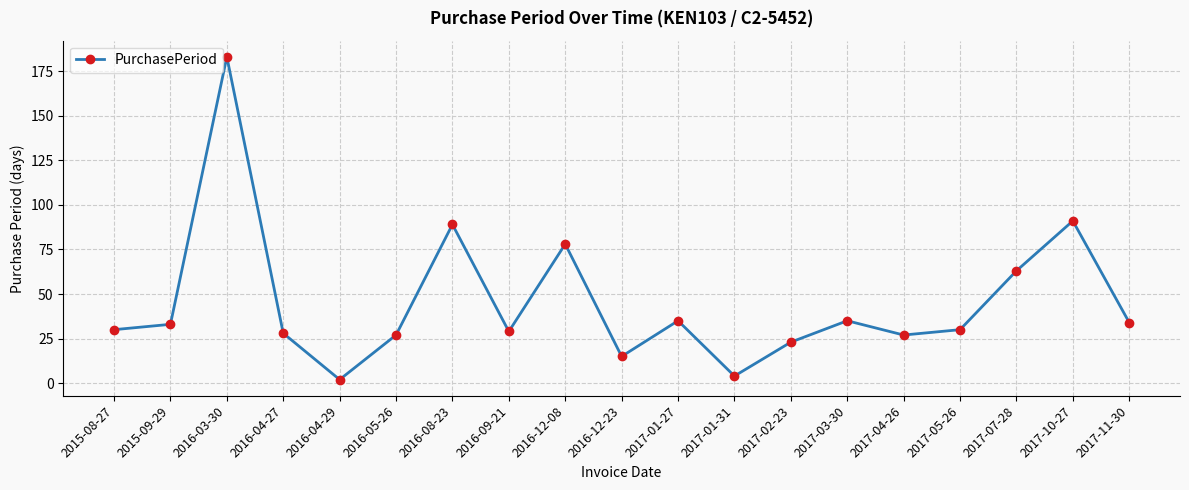

What is the change in value from 2016-09-21 to 2017-02-23?

-6